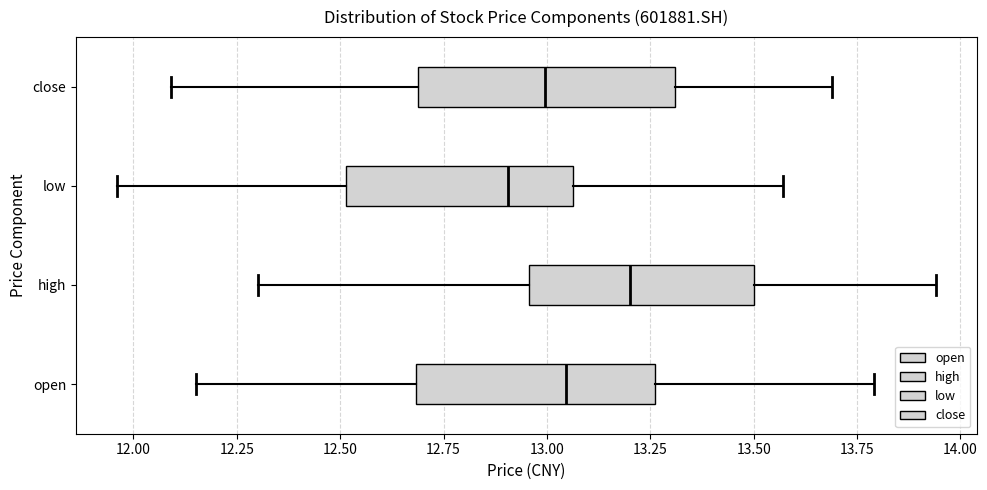

Reading bottom to top, read every box against the x-axis: the position of its median line, the range the box covers, and the ends of its whiskers. The values are not printed on the chart, so give them approximately, as read against the axis.

open: median 13.05, box 12.70 to 13.25, whiskers 12.15 to 13.80
high: median 13.20, box 12.95 to 13.50, whiskers 12.30 to 13.95
low: median 12.90, box 12.50 to 13.05, whiskers 11.95 to 13.55
close: median 13.00, box 12.70 to 13.30, whiskers 12.10 to 13.70